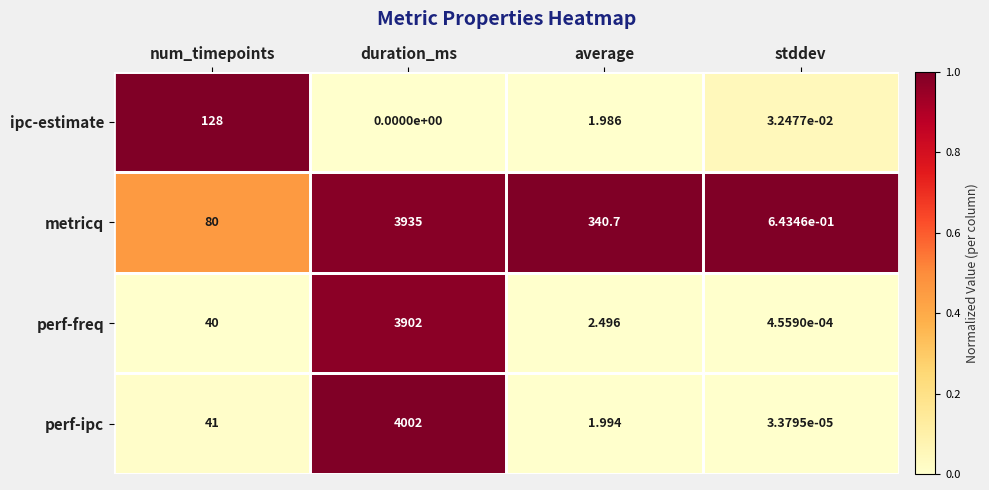

Rank the series by their maximum value, from highest to lowest.

perf-ipc, metricq, perf-freq, ipc-estimate